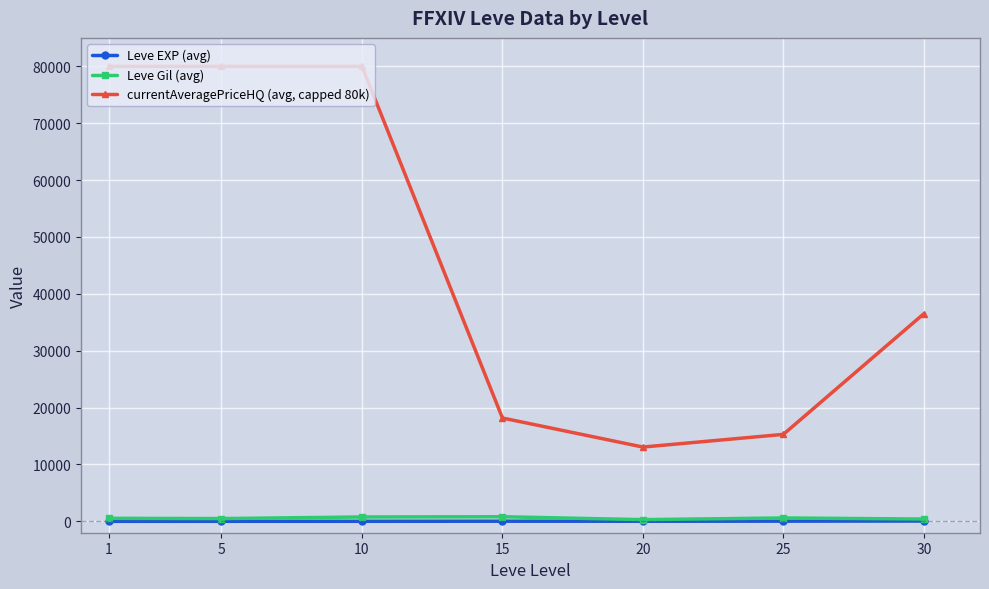

How many data points does each series have?

7